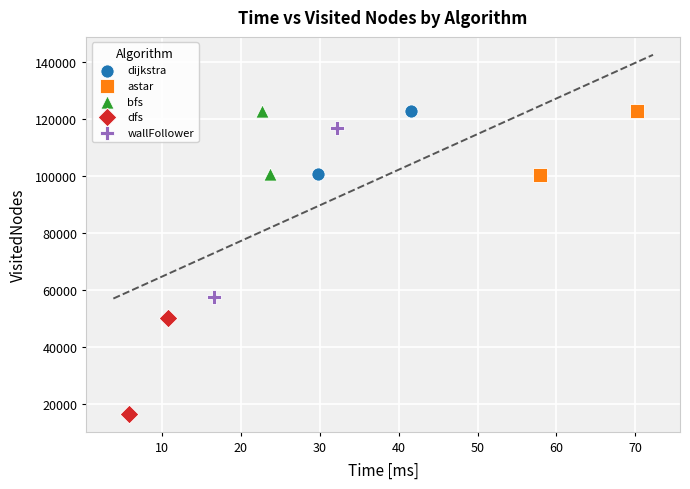

Which series has the widest spread of Y values?

wallFollower